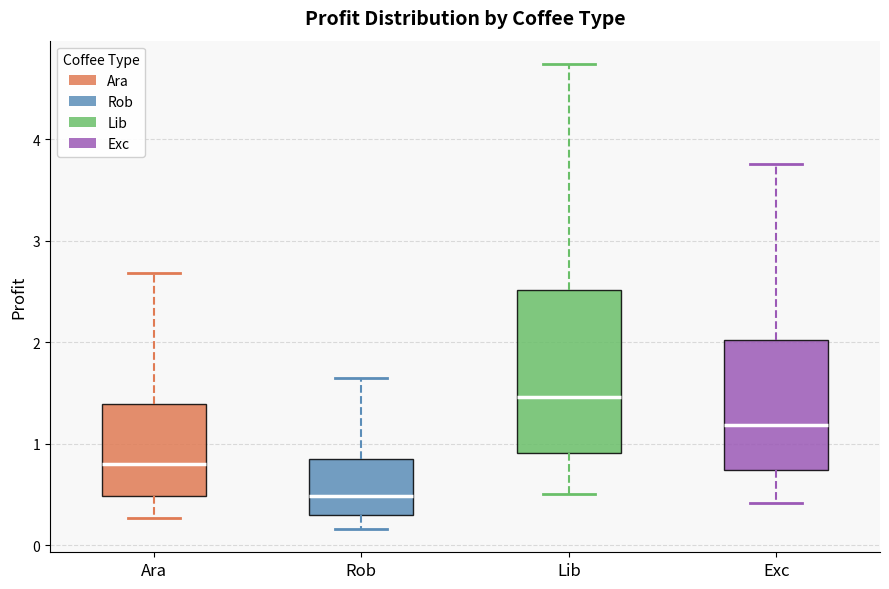

Reading left to right, transcribe this box plot: for each box, give where its median line is, the range the box spans, and where its two whiskers end, as read against the y-axis. The values are not printed on the chart, so give them approximately, as read against the axis.

Ara: median 0.8, box 0.5 to 1.4, whiskers 0.3 to 2.7
Rob: median 0.5, box 0.3 to 0.8, whiskers 0.2 to 1.6
Lib: median 1.5, box 0.9 to 2.5, whiskers 0.5 to 4.7
Exc: median 1.2, box 0.7 to 2.0, whiskers 0.4 to 3.8